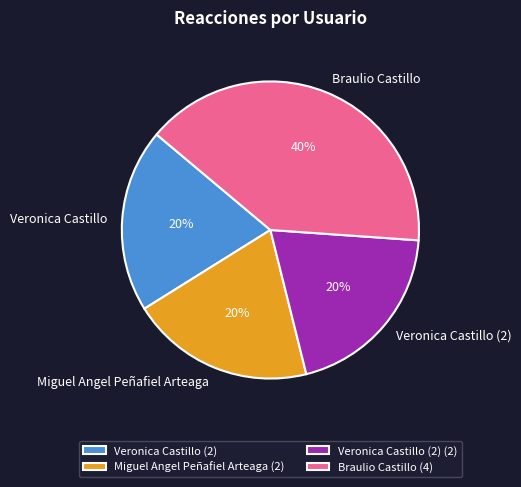

Does any single category account for the majority?

No